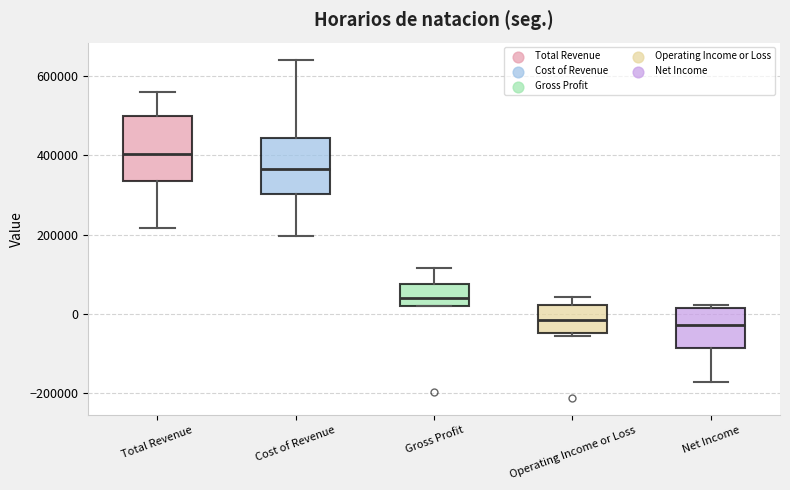

Reading left to right, read every box against the y-axis: the position of its median line, the range the box covers, and the ends of its whiskers. The values are not printed on the chart, so give them approximately, as read against the axis.

Total Revenue: median 400000, box 340000 to 500000, whiskers 220000 to 560000
Cost of Revenue: median 360000, box 300000 to 440000, whiskers 200000 to 640000
Gross Profit: median 40000, box 20000 to 80000, whiskers 20000 to 120000
Operating Income or Loss: median -20000, box -40000 to 20000, whiskers -60000 to 40000
Net Income: median -20000, box -80000 to 20000, whiskers -180000 to 20000 (just above the box's upper edge)